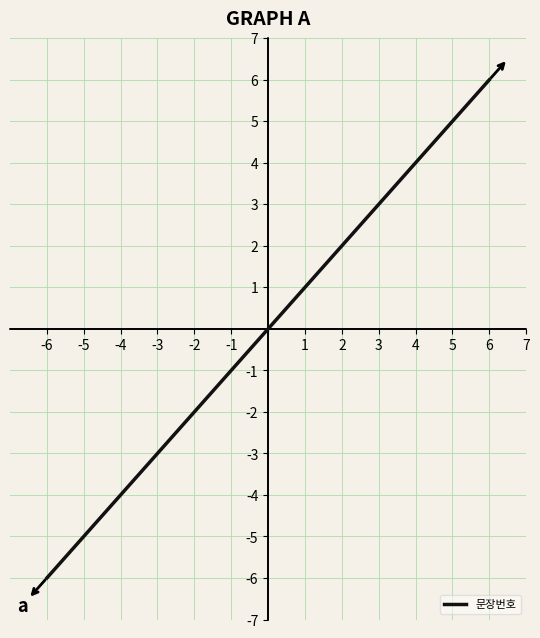

What is the difference between the maximum and minimum values?

12.0